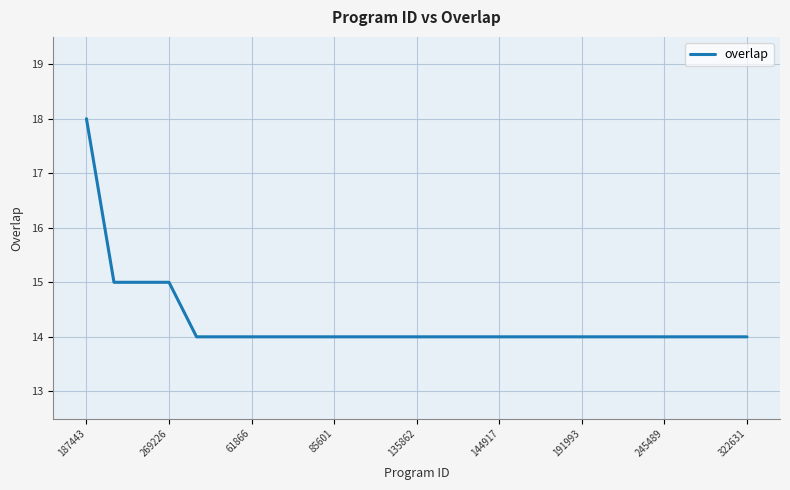

What is the difference between the maximum and minimum values?

4